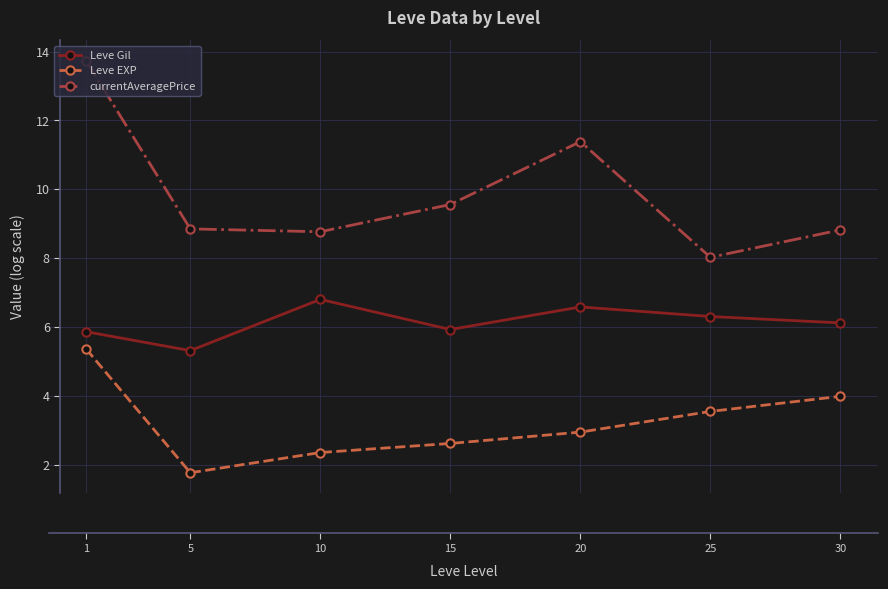

In currentAveragePrice, how many points are lower than both neighbors (excluding endpoints)?

2